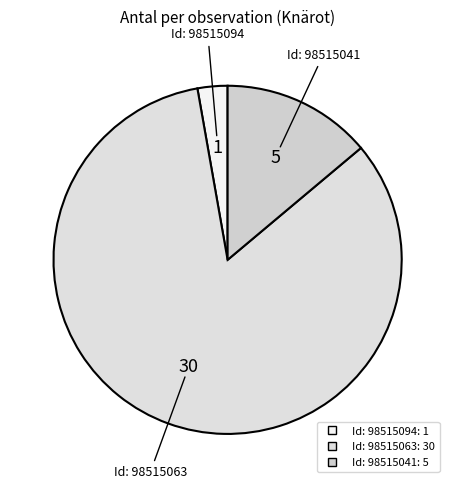

To the nearest percent, what is the average slice percentage?

33%